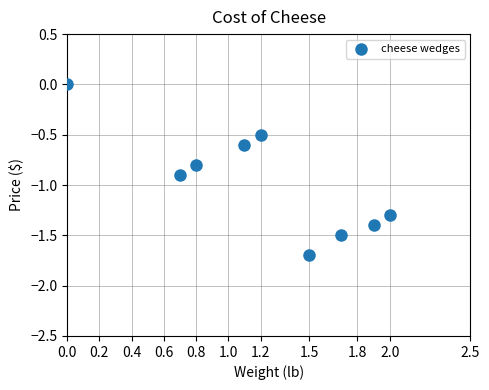

What is the range of Y values (max minus min)?

1.7